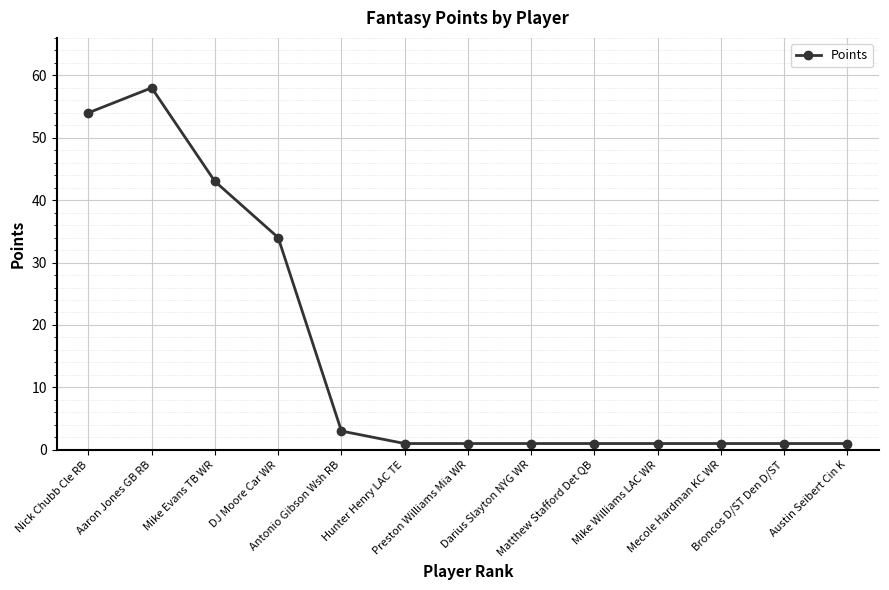

What is the average value?

15